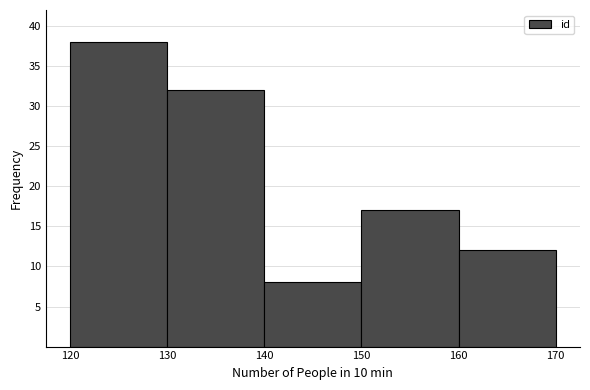

How tall is the bar that spans 120 to 130 on the x-axis? The values are not printed on the chart, so give them approximately, as read against the axis.

38